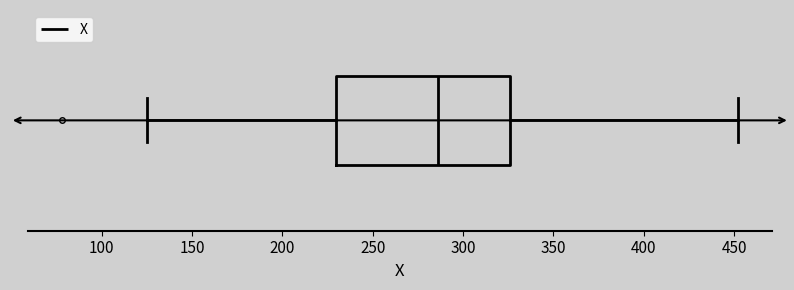

Transcribe this box plot: give where the median line is, the range the box spans, and where the two whiskers end, as read against the x-axis. The values are not printed on the chart, so give them approximately, as read against the axis.

median 285, box 230 to 325, whiskers 125 to 450